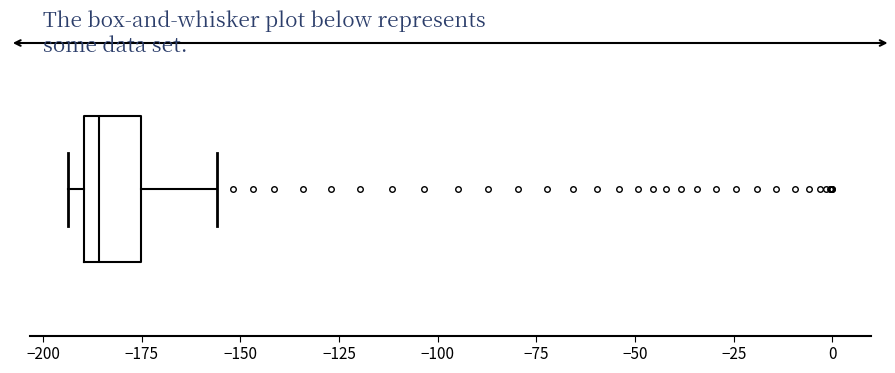

Read this box plot against the x-axis: the position of the median line, the range covered by the box, and the ends of both whiskers. The values are not printed on the chart, so give them approximately, as read against the axis.

median -185, box -190 to -175, whiskers -195 to -155